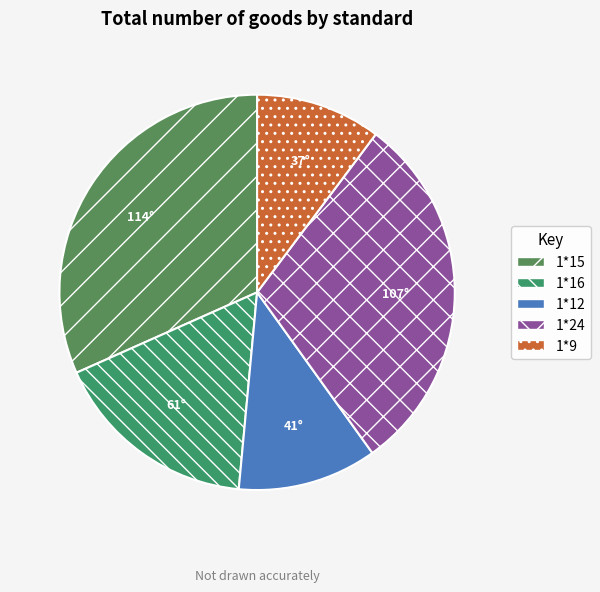

Rank the categories by value from lowest to highest.

1*9, 1*12, 1*16, 1*24, 1*15